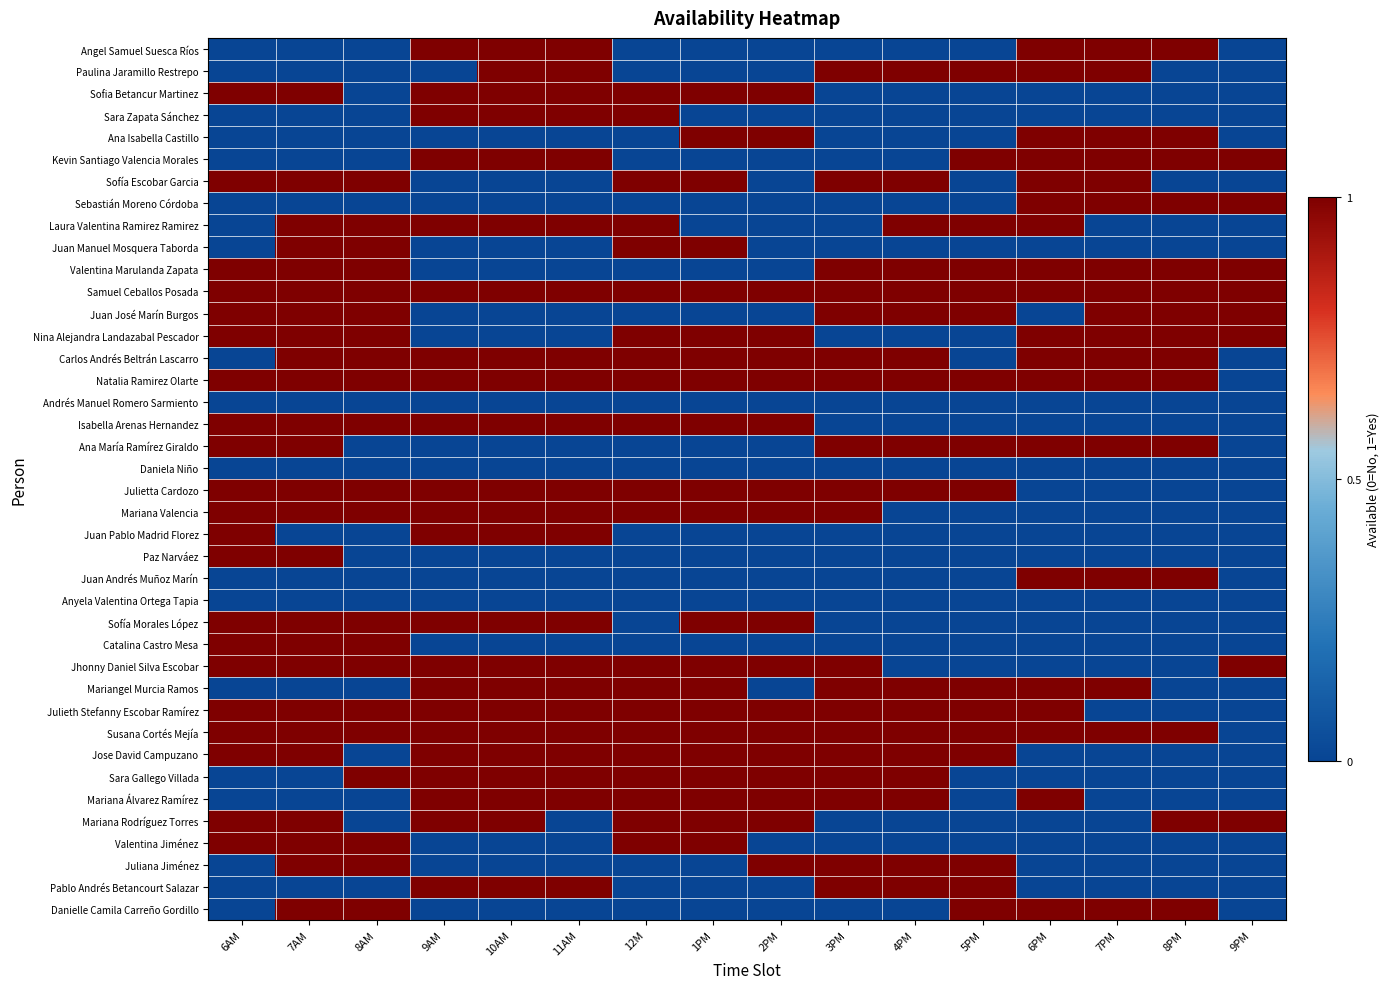

At 12M, list the series in order from smallest to largest.

Angel Samuel Suesca Ríos, Paulina Jaramillo Restrepo, Ana Isabella Castillo, Kevin Santiago Valencia Morales, Sebastián Moreno Córdoba, Valentina Marulanda Zapata, Juan José Marín Burgos, Andrés Manuel Romero Sarmiento, Ana María Ramírez Giraldo, Daniela Niño, Juan Pablo Madrid Florez, Paz Narváez, Juan Andrés Muñoz Marín, Anyela Valentina Ortega Tapia, Sofía Morales López, Catalina Castro Mesa, Juliana Jiménez, Pablo Andrés Betancourt Salazar, Danielle Camila Carreño Gordillo, Sofia Betancur Martinez, Sara Zapata Sánchez, Sofía Escobar Garcia, Laura Valentina Ramirez Ramirez, Juan Manuel Mosquera Taborda, Samuel Ceballos Posada, Nina Alejandra Landazabal Pescador, Carlos Andrés Beltrán Lascarro, Natalia Ramirez Olarte, Isabella Arenas Hernandez, Julietta Cardozo, Mariana Valencia, Jhonny Daniel Silva Escobar, Mariangel Murcia Ramos, Julieth Stefanny Escobar Ramírez, Susana Cortés Mejía, Jose David Campuzano, Sara Gallego Villada, Mariana Álvarez Ramírez, Mariana Rodríguez Torres, Valentina Jiménez